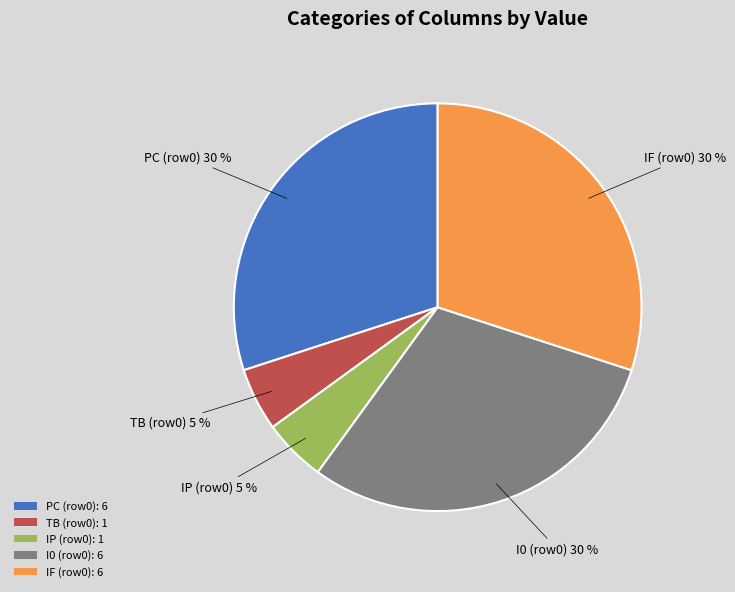

Do TB (row0): 1 and PC (row0): 6 together represent more than half of the pie?

No